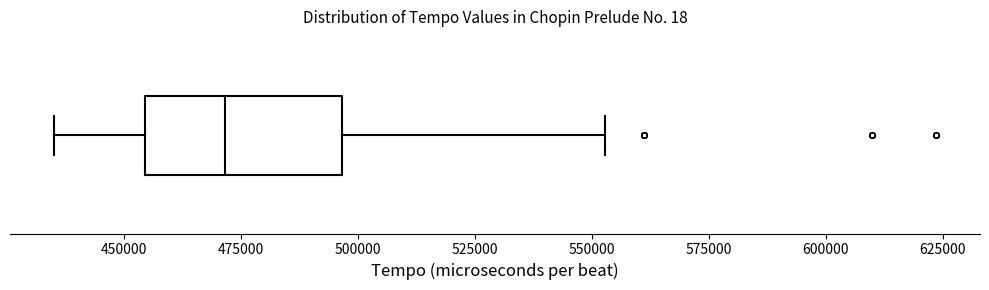

Transcribe this box plot: give where the median line is, the range the box spans, and where the two whiskers end, as read against the x-axis. The values are not printed on the chart, so give them approximately, as read against the axis.

median 470000, box 455000 to 495000, whiskers 435000 to 555000